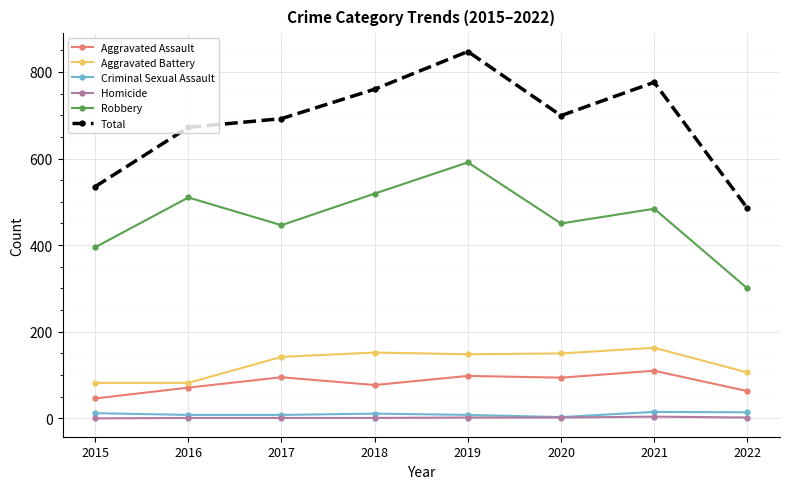

Where does the Aggravated Assault series first go above 94?

2017